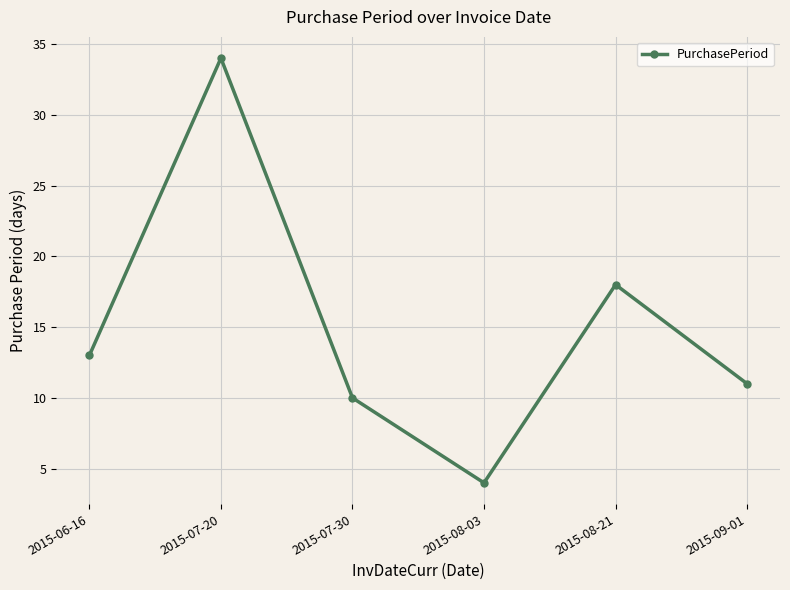

How many data points does each series have?

6